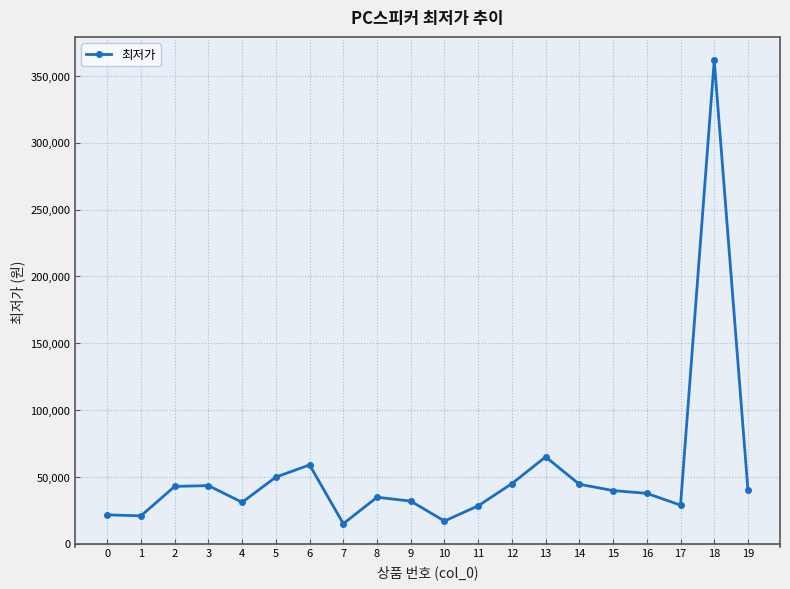

Count the number of categories in the chart.

20